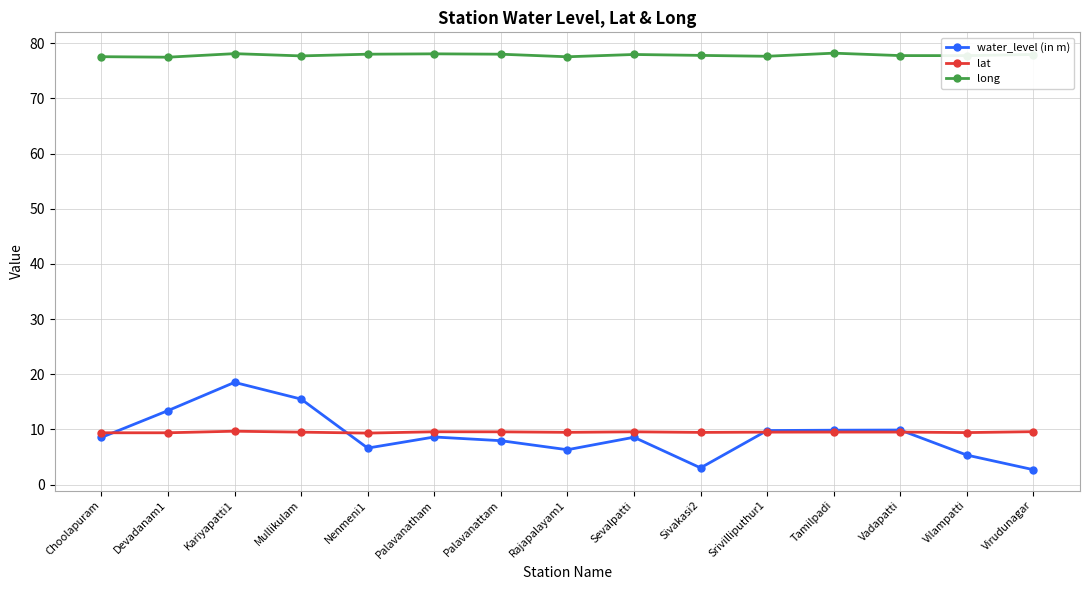

What are all the series names shown in the legend?

water_level (in m), lat, long